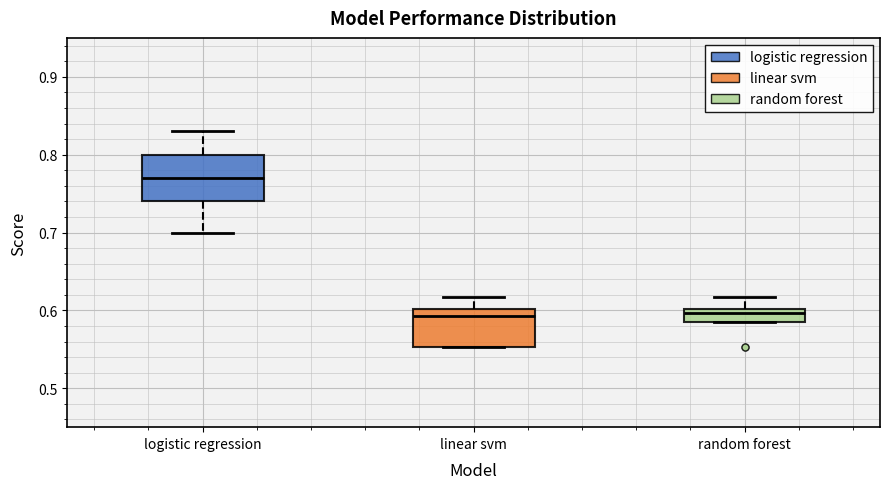

Where is the lower edge of the box for random forest on the y-axis? The values are not printed on the chart, so give them approximately, as read against the axis.

0.59